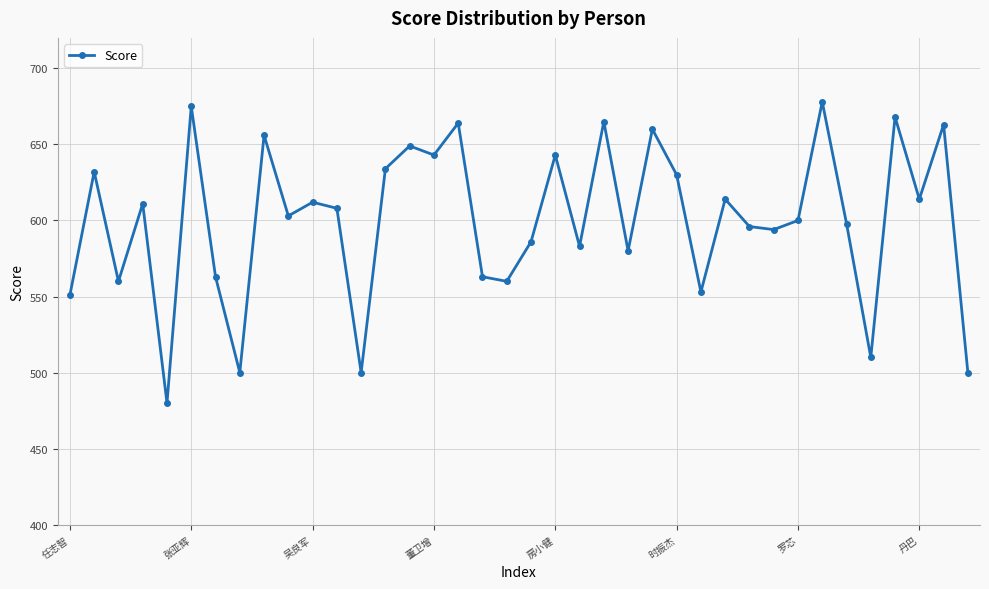

How many values are below 608?

19